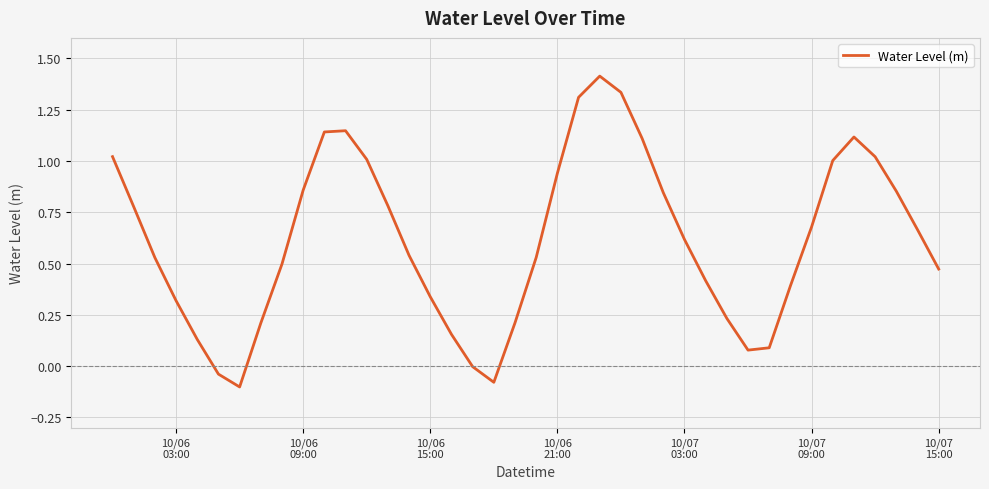

What is the difference between the maximum and minimum values?

1.5